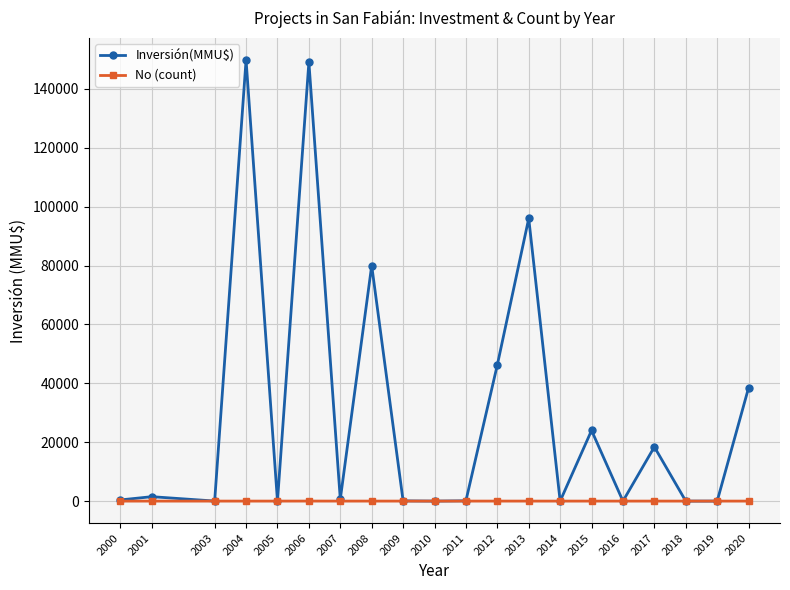

True or false: Inversión(MMU$) has more than 1 interior local peaks.

True